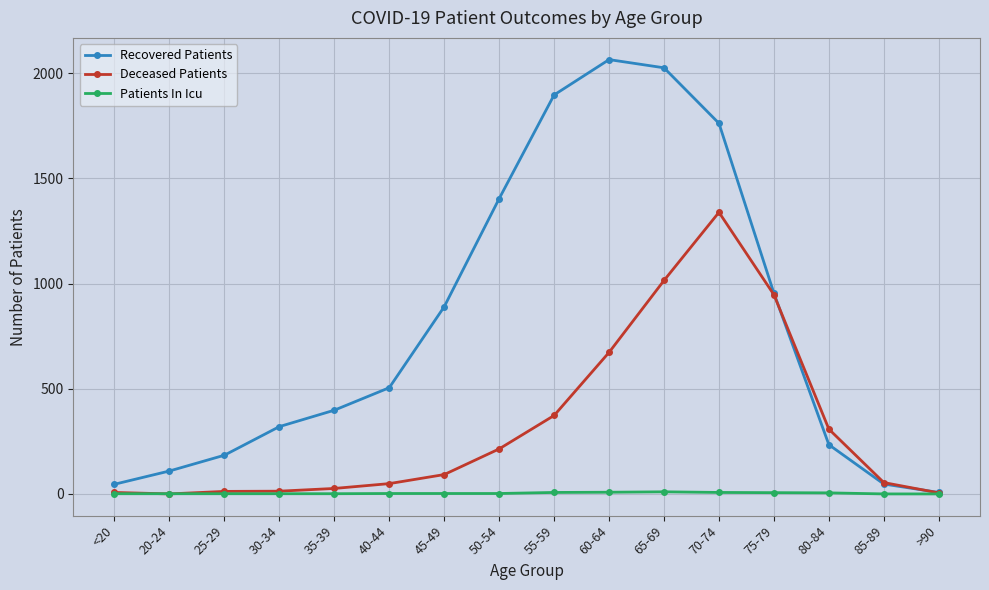

At how many categories does at least one series exceed 1435?

4